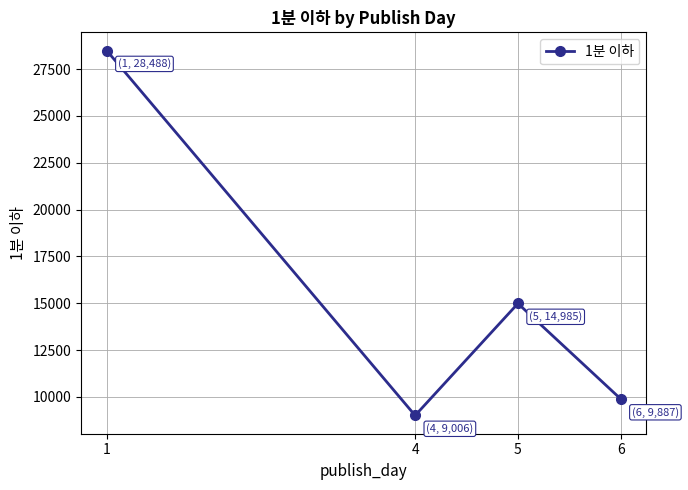

List the labels in order of value, smallest first.

4, 6, 5, 1